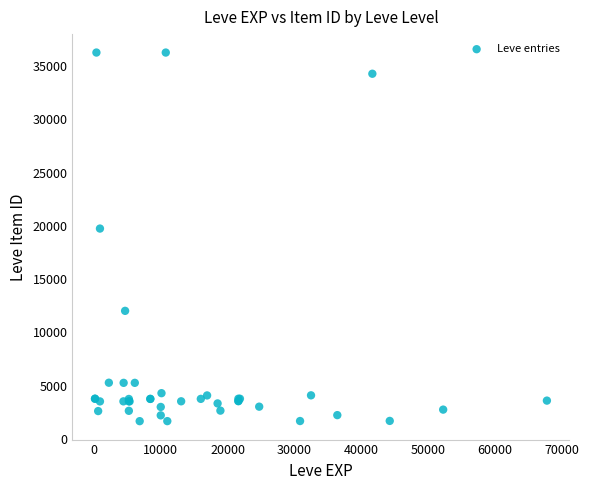

What Y value in the scatter plot is closest to 18967?

19744